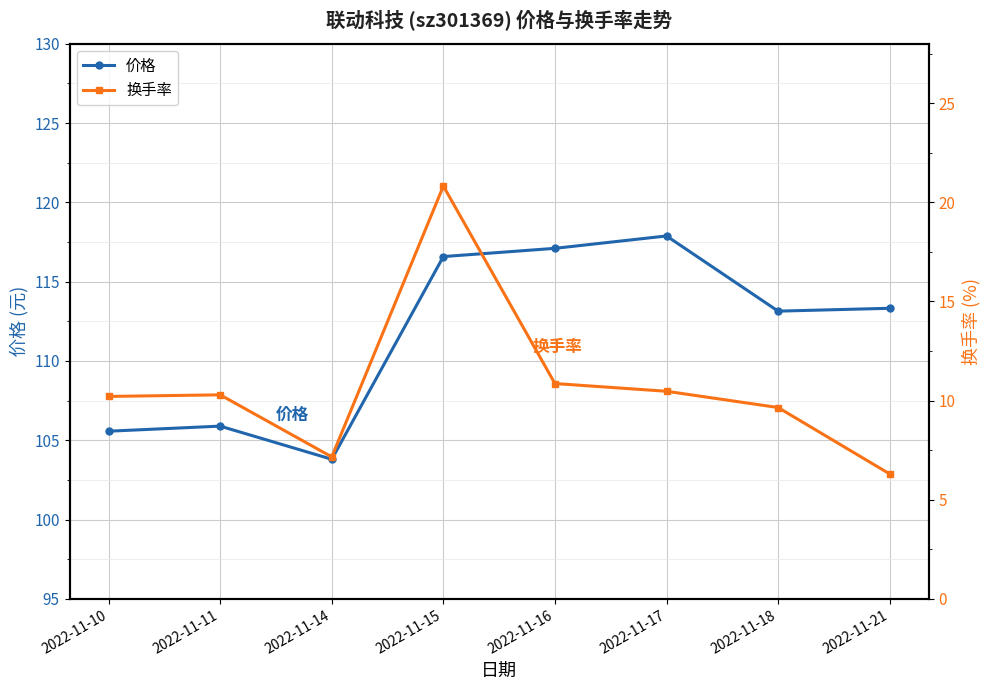

At which category is the sum across all series the highest?

2022-11-15